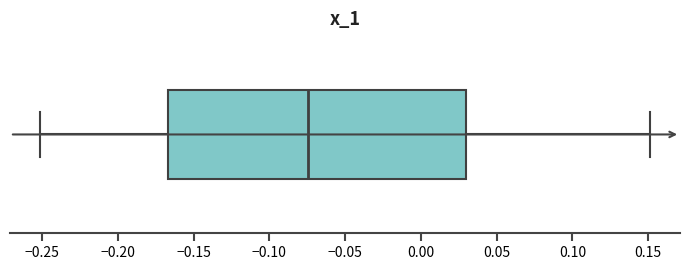

Where is the left edge of the box on the x-axis? The values are not printed on the chart, so give them approximately, as read against the axis.

-0.165